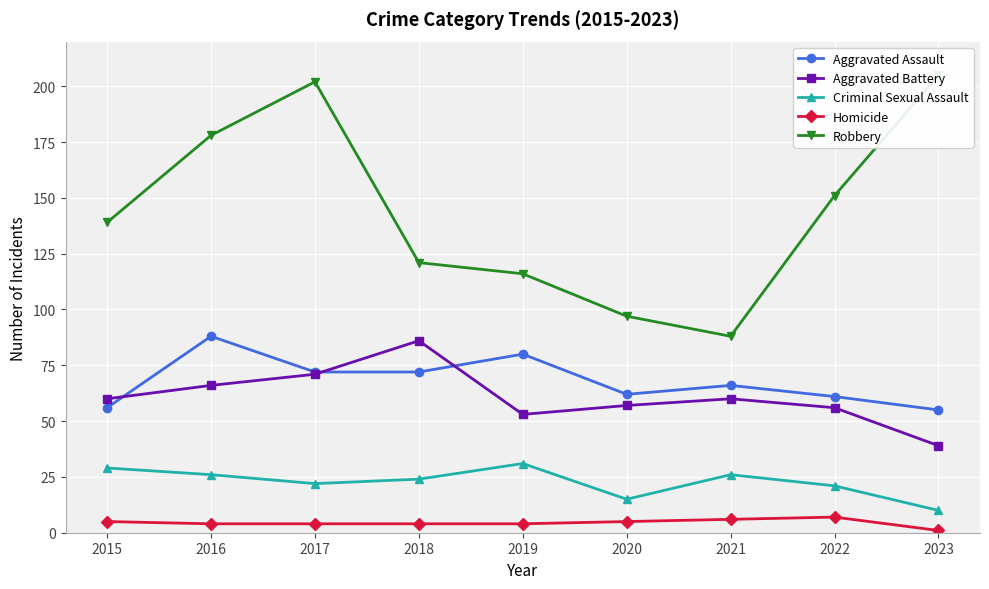

Is it true that Robbery equals 178 at 2016?

True